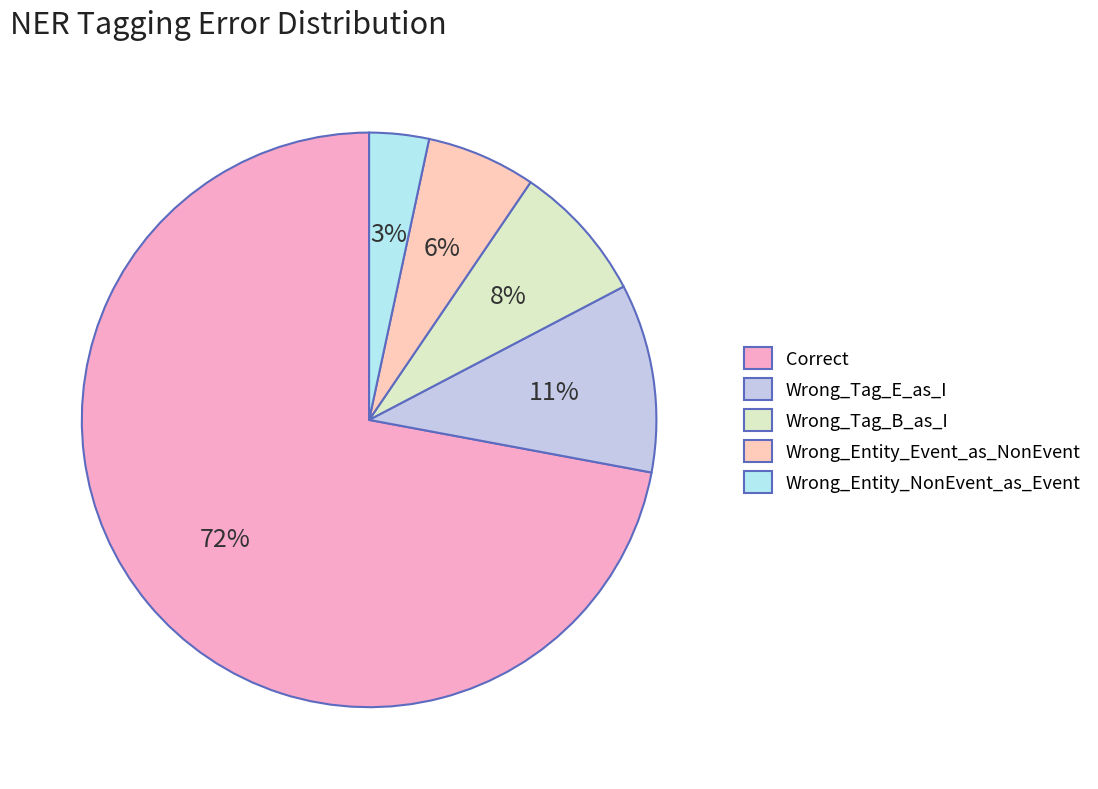

Count the number of slices in the pie.

5